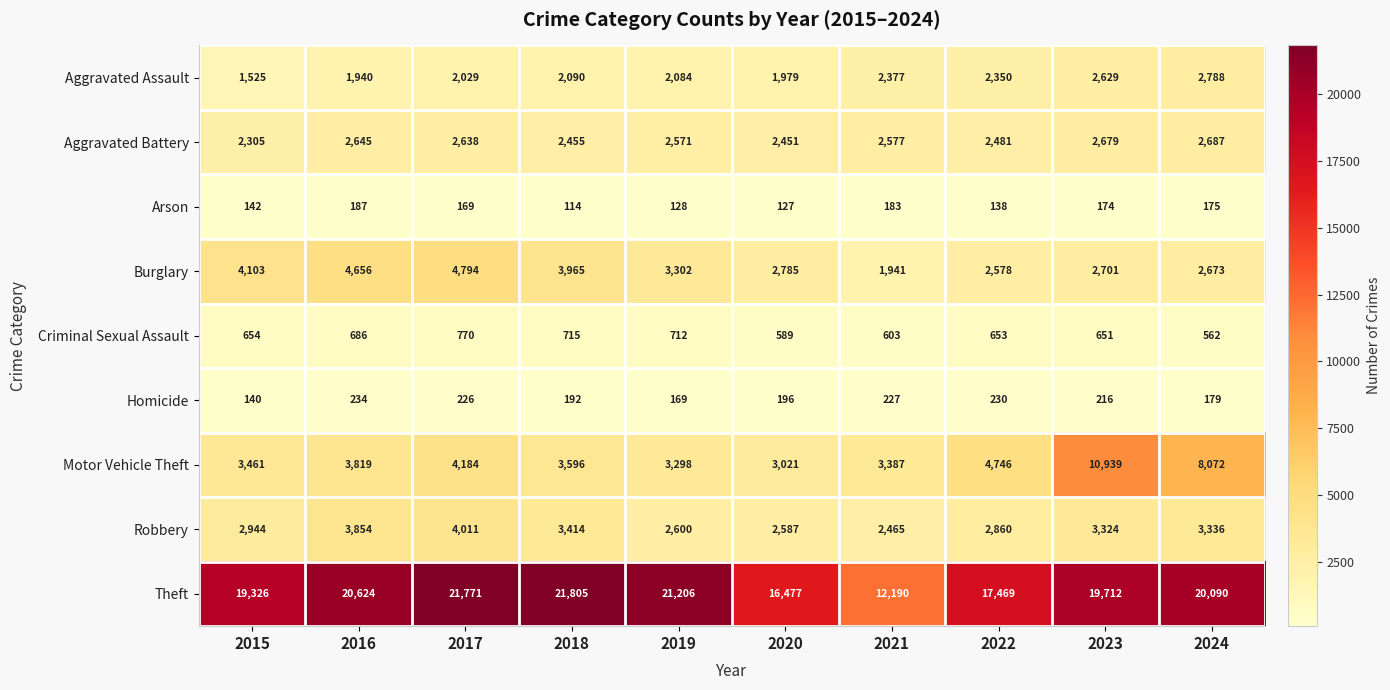

At which category is the sum across all series the highest?

2023